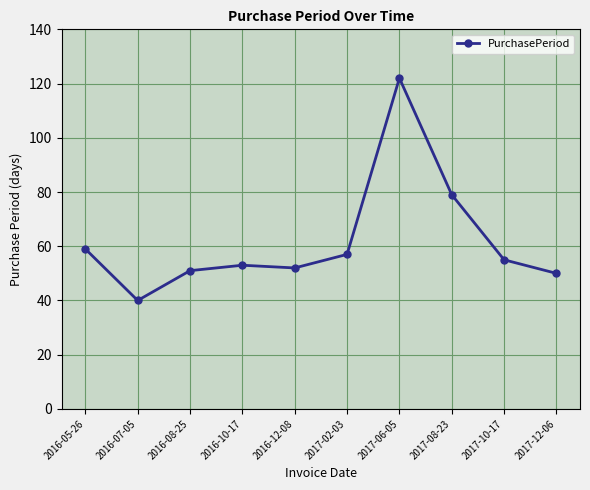

What is the difference between the second highest and second lowest values?

29